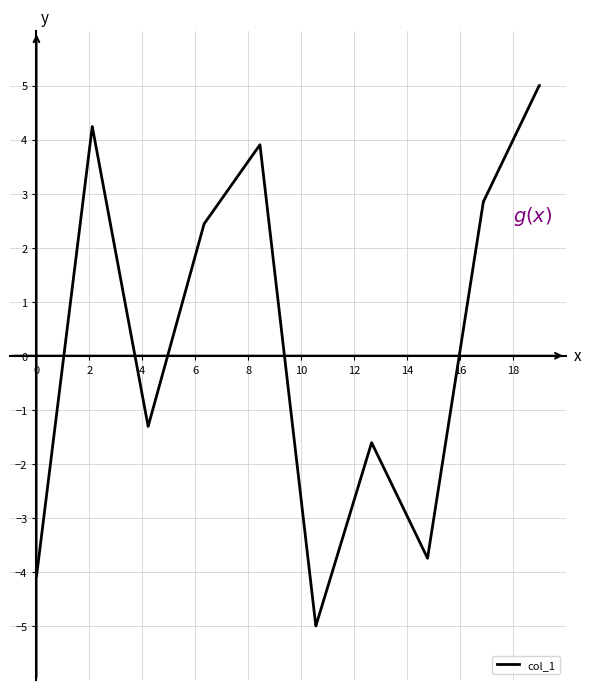

What is the minimum value shown in the chart?

-5.0